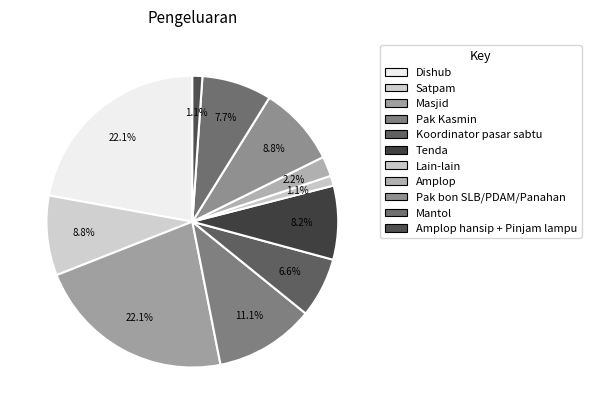

Which slice is the smallest?

Lain-lain